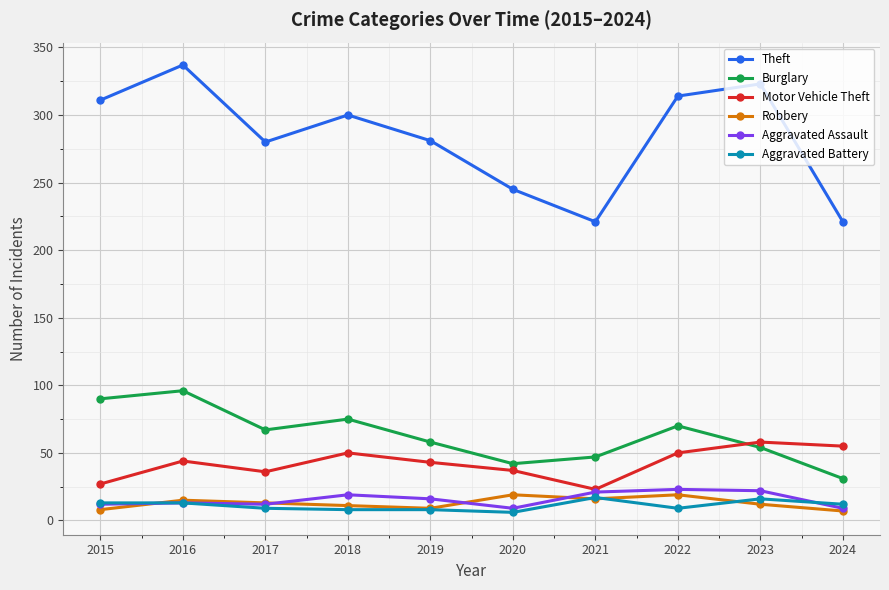

Which series has the largest range (max minus min)?

Theft